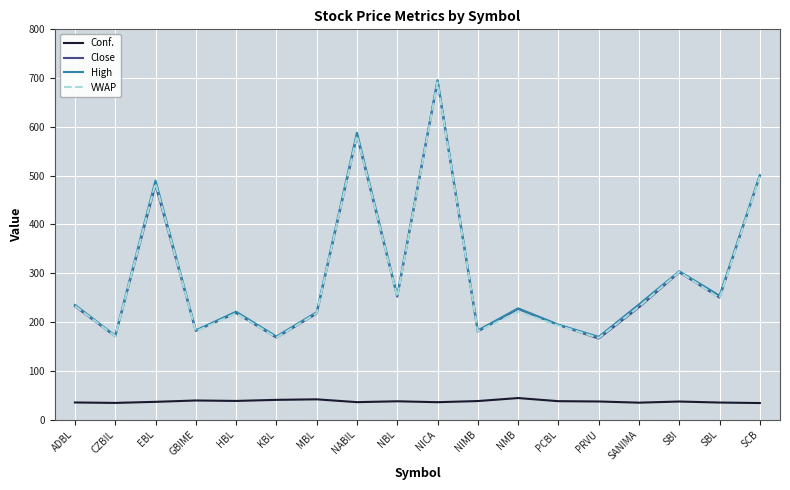

Where do Close and VWAP first cross each other?

ADBL and CZBIL